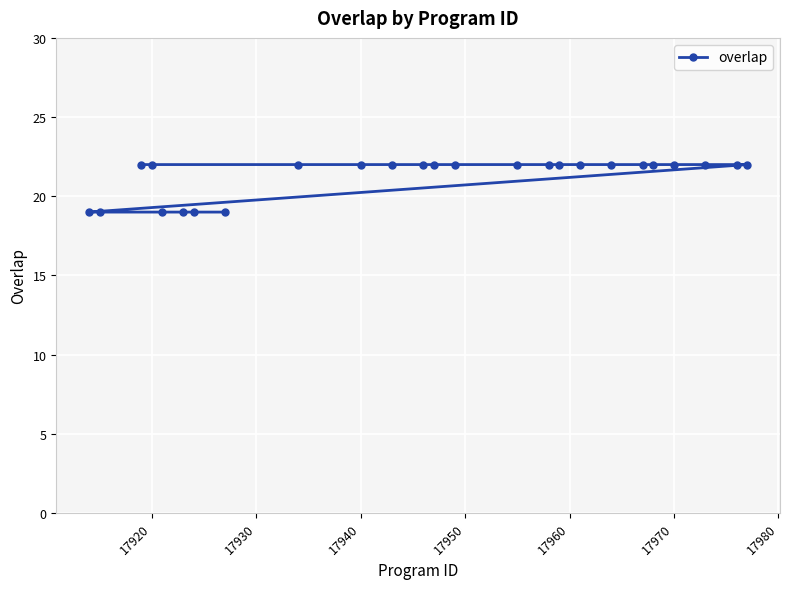

What is the smallest value displayed?

19